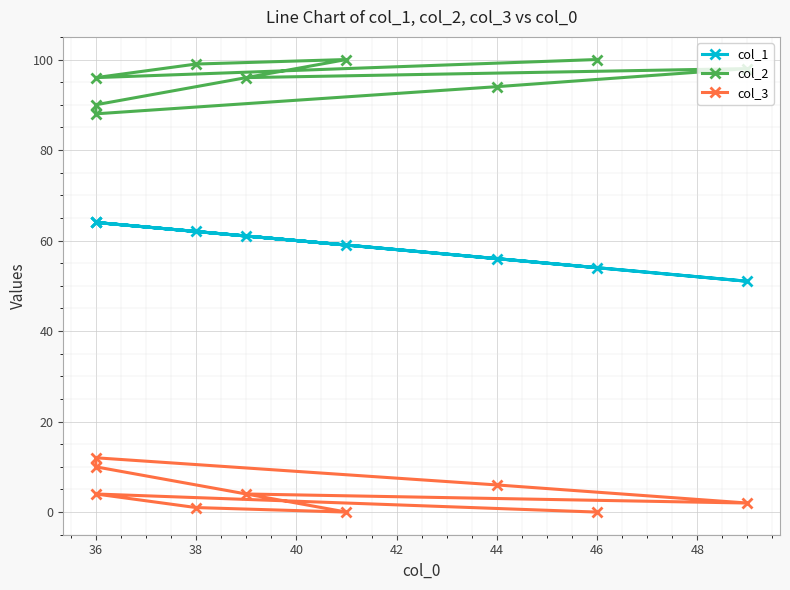

Is the value of col_2 at 38 greater than the value of col_1 at 50?

Yes